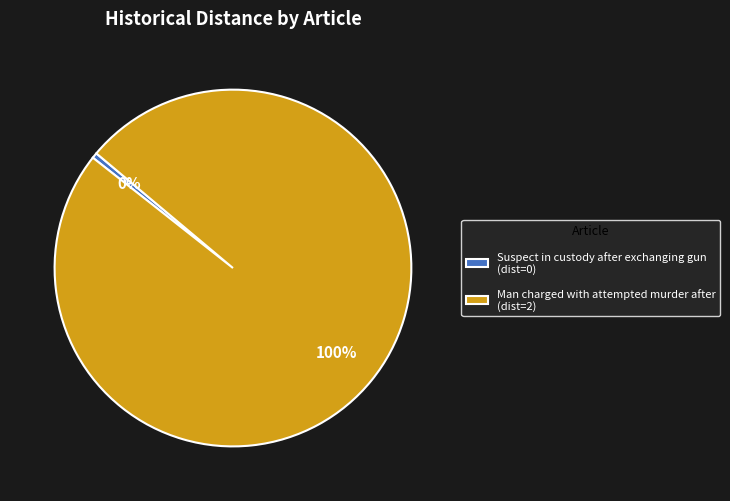

True or false: Suspect in custody after exchanging gun (dist=0) accounts for 0% of the total.

True